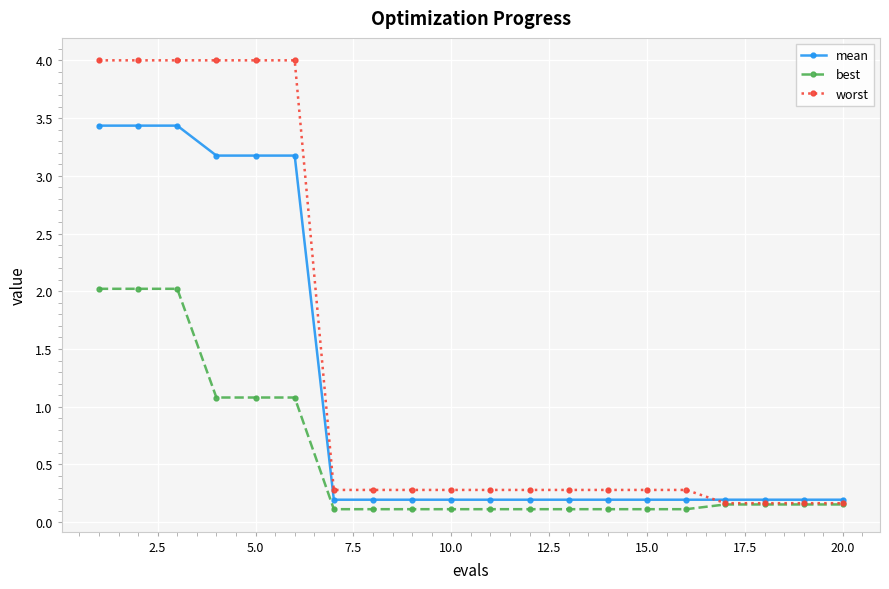

What is the value of the best point at the 13th from the left?

0.1